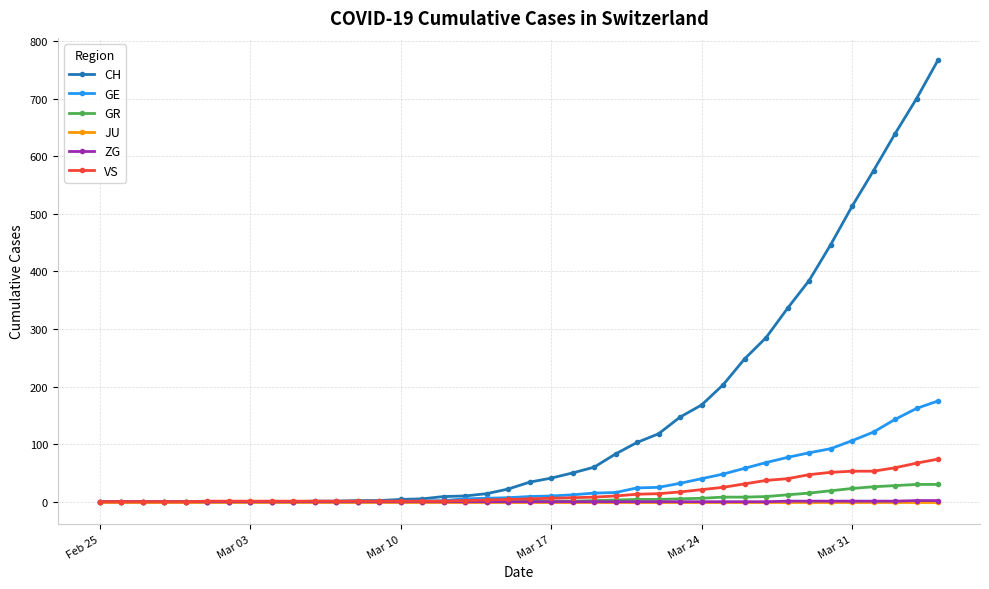

What is the highest value of the VS series?

74